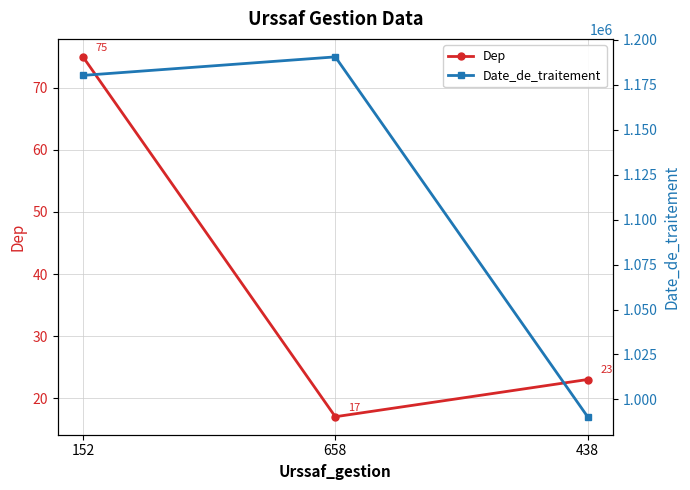

What is the value of the Date_de_traitement point at the 3rd from the left?

990401